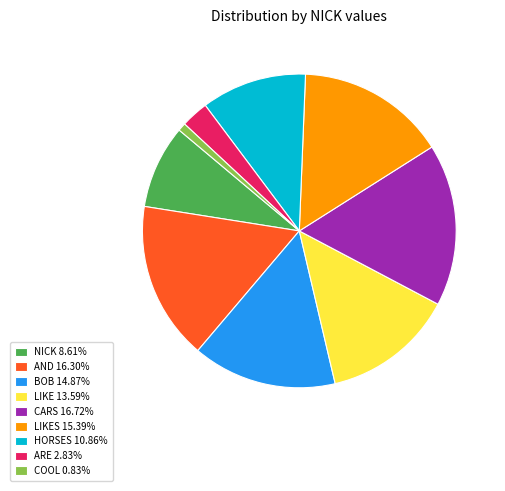

Is there any slice that represents more than half of the pie?

No